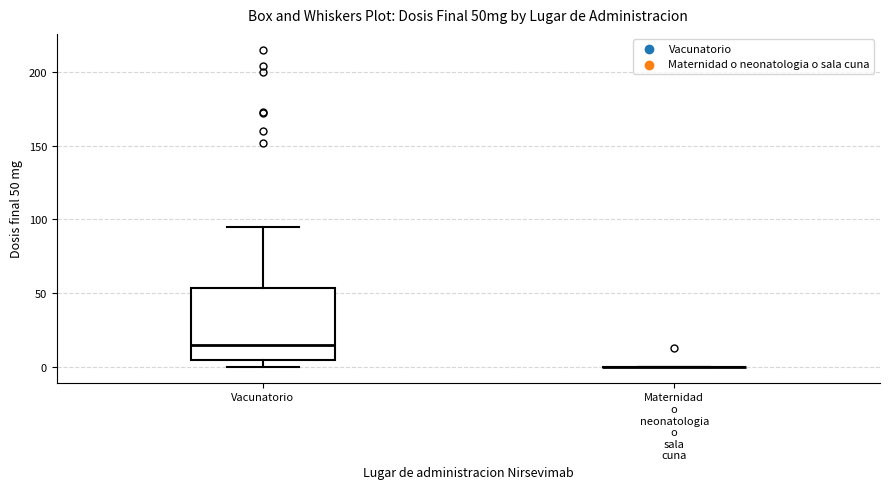

Where is the upper edge of the box for Vacunatorio on the y-axis? The values are not printed on the chart, so give them approximately, as read against the axis.

55